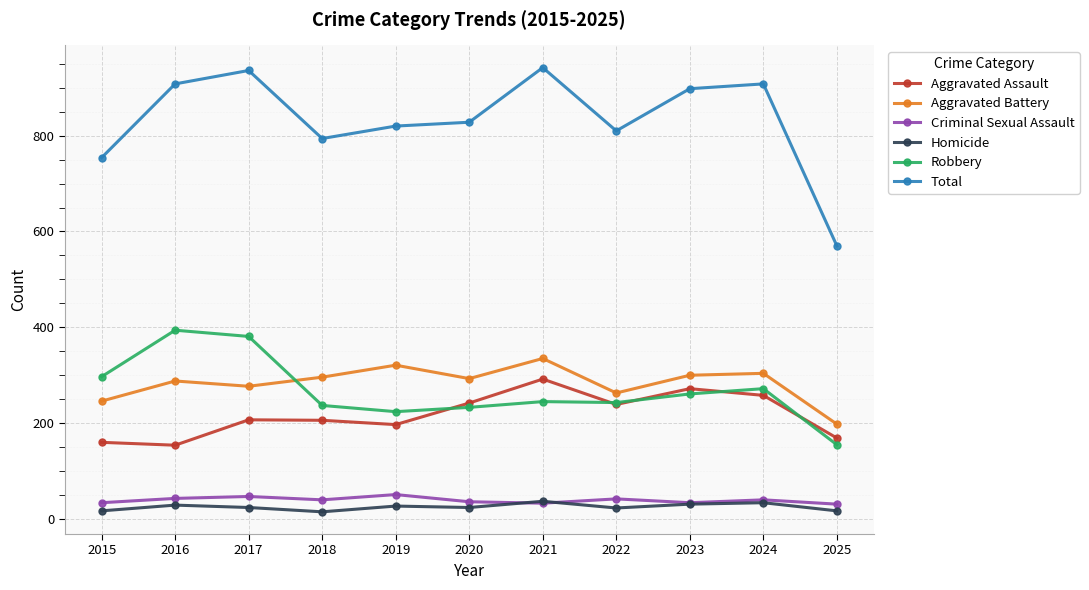

What value does the Criminal Sexual Assault series have at 2024, to the nearest 5?

40